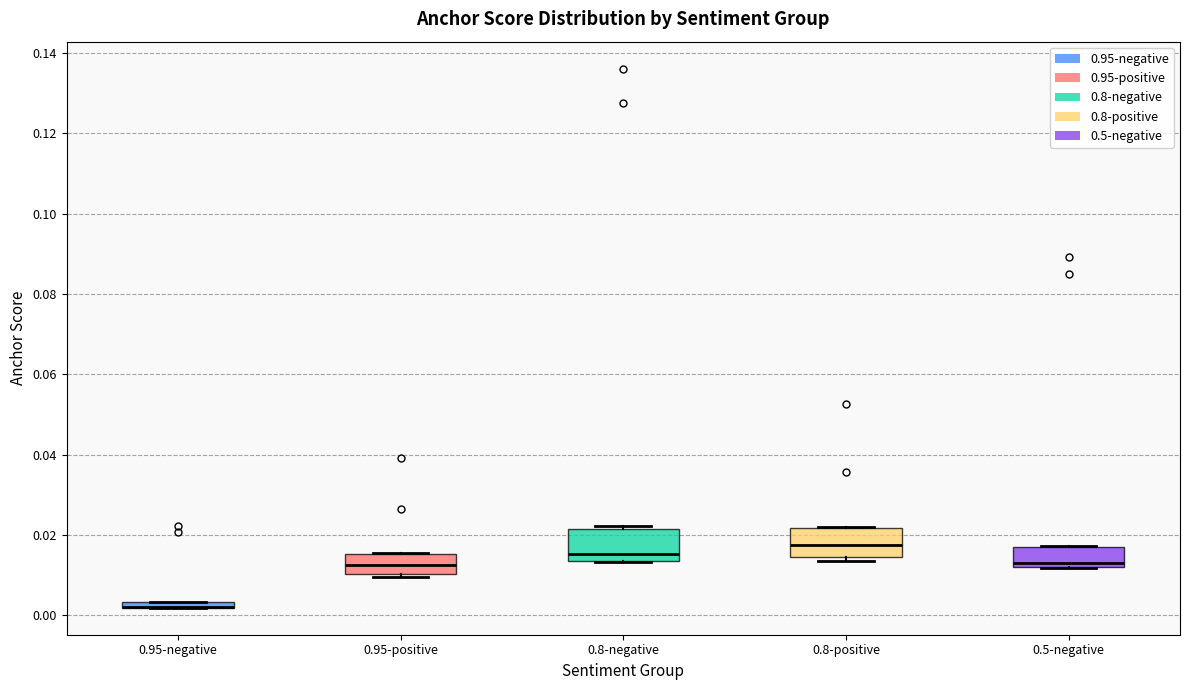

Where is the lower edge of the box for 0.5-negative on the y-axis? The values are not printed on the chart, so give them approximately, as read against the axis.

0.012